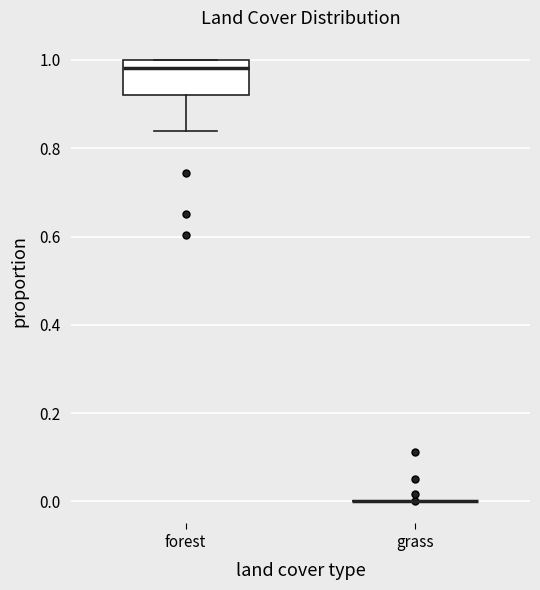

Which box is the tallest, from its lower edge to its upper edge?

forest